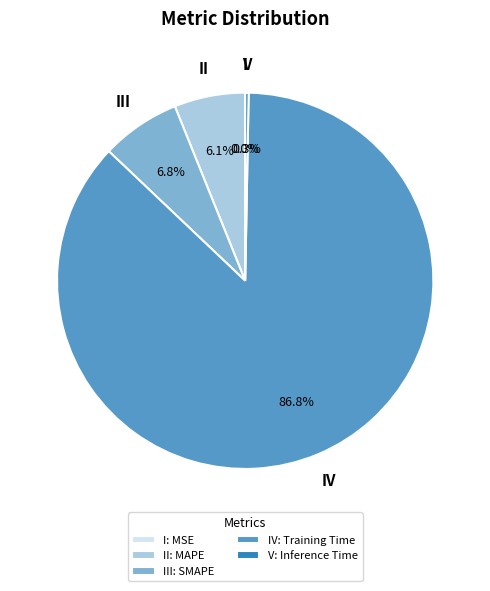

What percentage is NOT represented by III: SMAPE?

93.2%